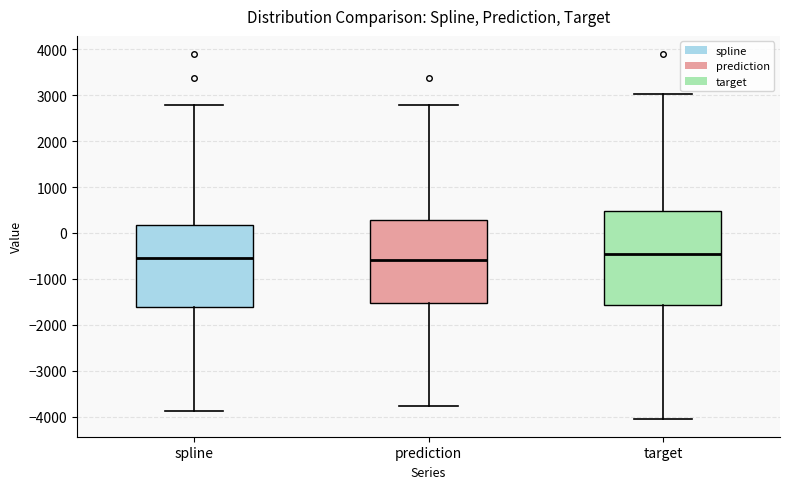

Where is the lower edge of the box for target on the y-axis? The values are not printed on the chart, so give them approximately, as read against the axis.

-1600